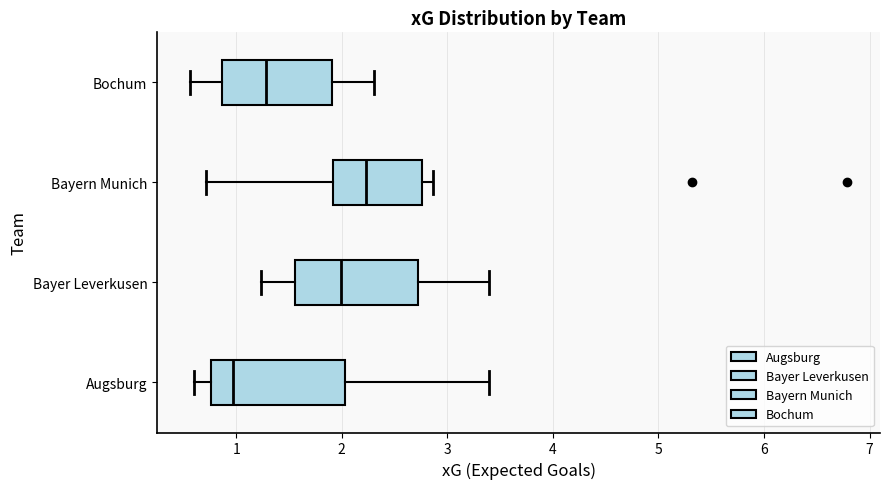

Reading bottom to top, read every box against the x-axis: the position of its median line, the range the box covers, and the ends of its whiskers. The values are not printed on the chart, so give them approximately, as read against the axis.

Augsburg: median 1.0, box 0.8 to 2.0, whiskers 0.6 to 3.4
Bayer Leverkusen: median 2.0, box 1.6 to 2.7, whiskers 1.2 to 3.4
Bayern Munich: median 2.2, box 1.9 to 2.8, whiskers 0.7 to 2.9
Bochum: median 1.3, box 0.9 to 1.9, whiskers 0.6 to 2.3